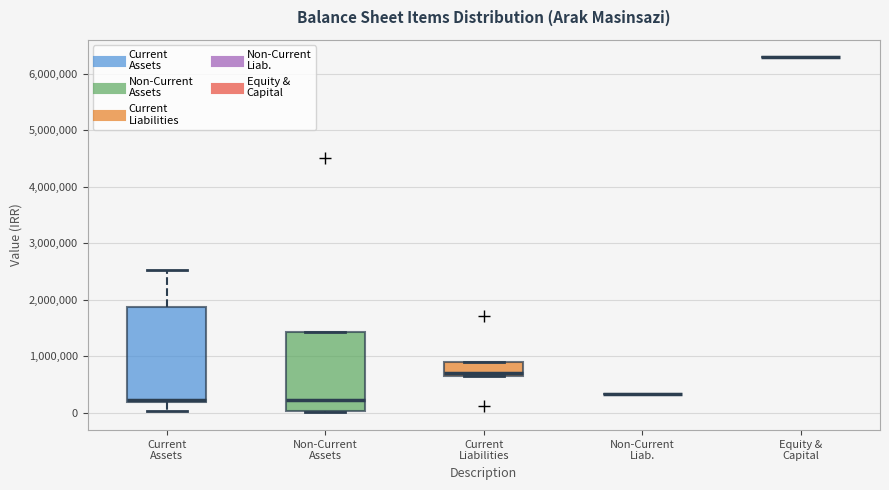

Reading left to right, transcribe this box plot: for each box, give where its median line is, the range the box spans, and where its two whiskers end, as read against the y-axis. The values are not printed on the chart, so give them approximately, as read against the axis.

Current Assets: median 200000 (just above the box's lower edge), box 200000 to 1900000, whiskers 0 to 2500000
Non-Current Assets: median 200000, box 0 to 1400000, whiskers 0 to 1400000
Current Liabilities: median 700000, box 600000 to 900000, whiskers 600000 to 900000
Non-Current Liab.: box collapsed to a line at 300000, whiskers 300000 to 300000
Equity & Capital: box collapsed to a line at 6300000, whiskers 6300000 to 6300000